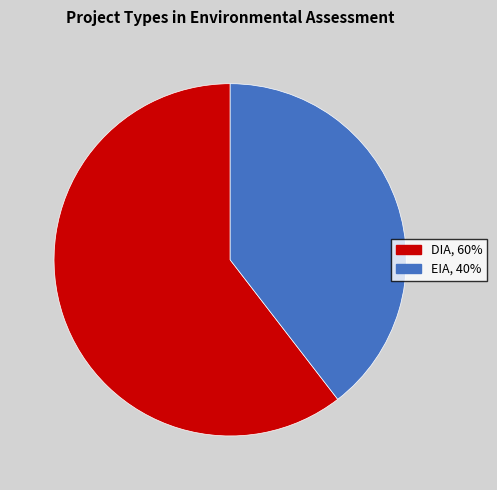

Count the number of slices in the pie.

2